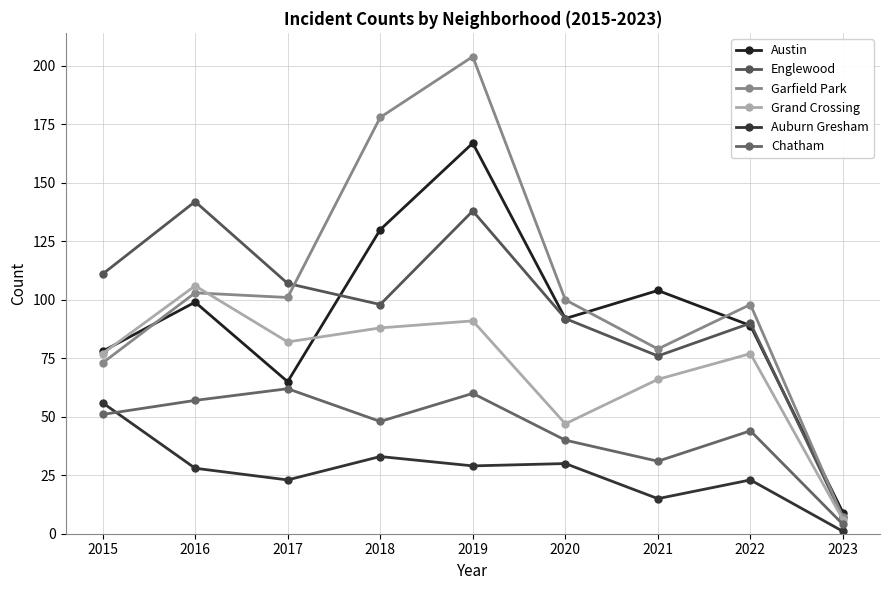

Reading left to right, what are all the values shown in this chart?

Austin: 78	99	65	130	167	92	104	89	9
Englewood: 111	142	107	98	138	92	76	90	7
Garfield Park: 73	103	101	178	204	100	79	98	7
Grand Crossing: 77	106	82	88	91	47	66	77	6
Auburn Gresham: 56	28	23	33	29	30	15	23	1
Chatham: 51	57	62	48	60	40	31	44	4